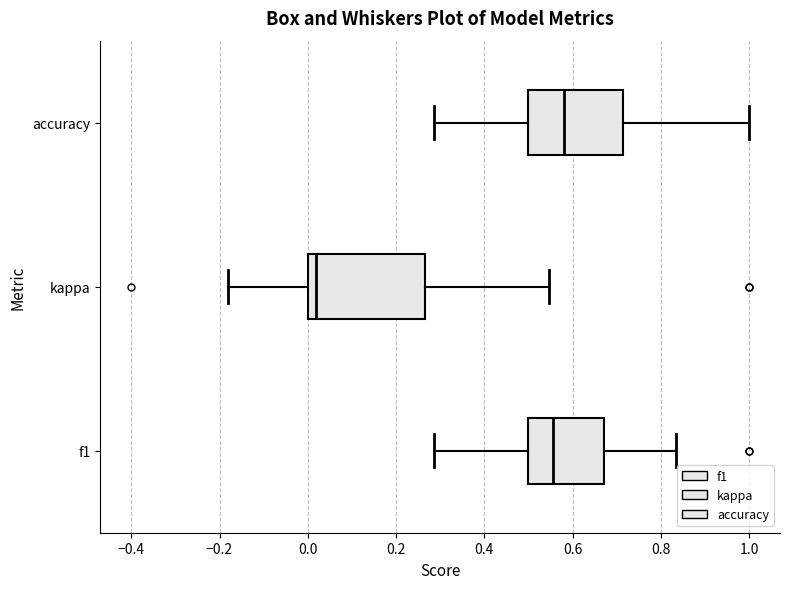

Where is the left edge of the box for f1 on the x-axis? The values are not printed on the chart, so give them approximately, as read against the axis.

0.50